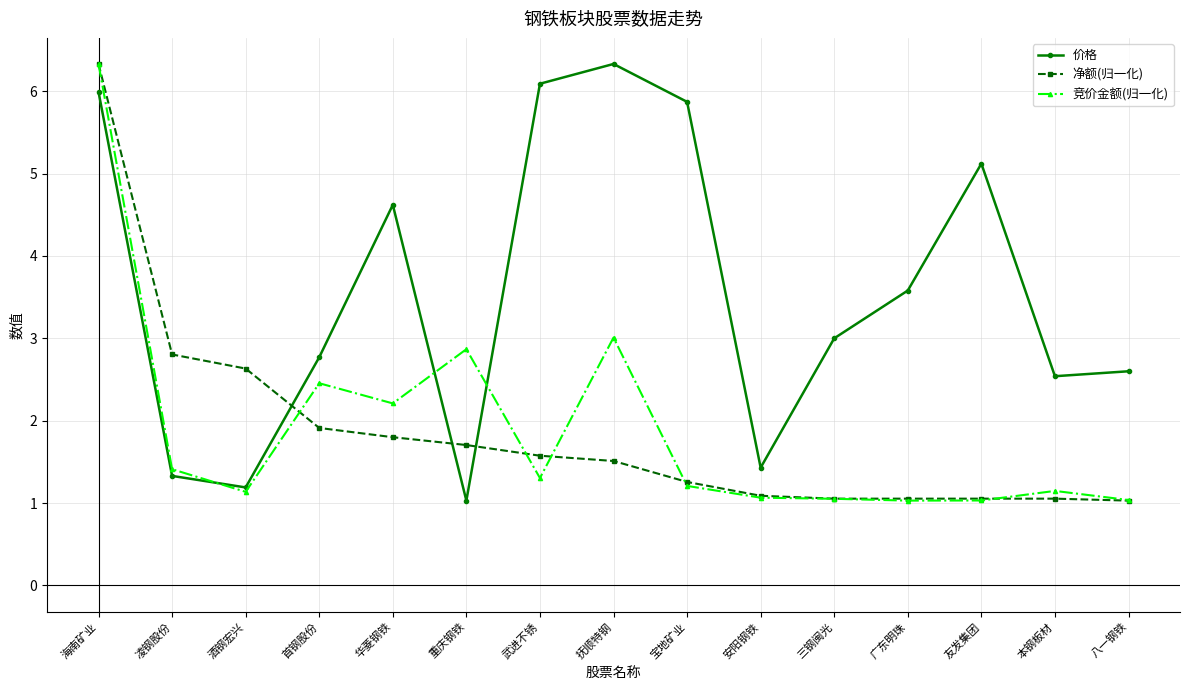

At which category is the sum across all series the highest?

海南矿业